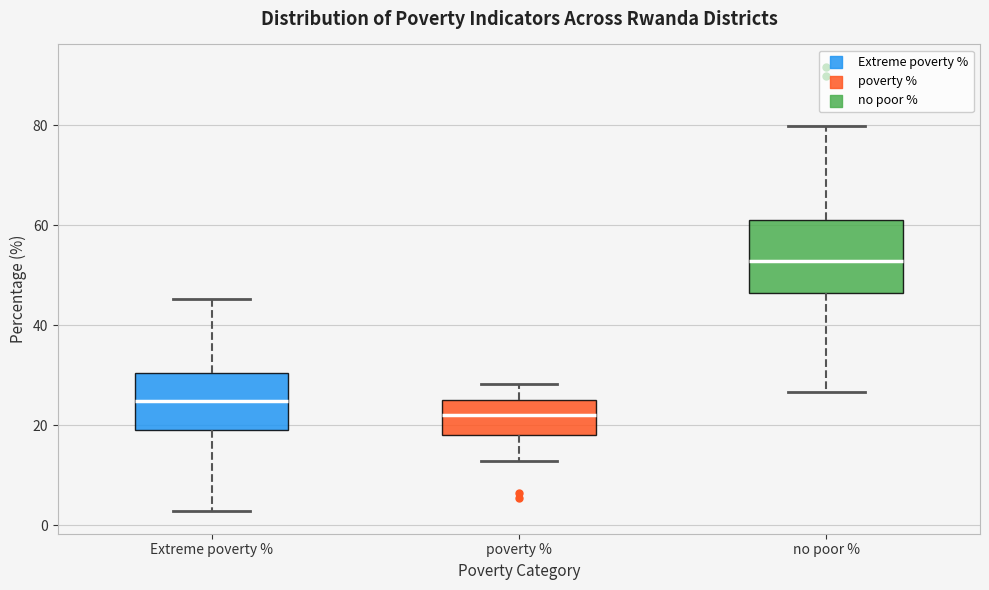

Reading left to right, read every box against the y-axis: the position of its median line, the range the box covers, and the ends of its whiskers. The values are not printed on the chart, so give them approximately, as read against the axis.

Extreme poverty %: median 24, box 20 to 30, whiskers 2 to 46
poverty %: median 22, box 18 to 26, whiskers 12 to 28
no poor %: median 52, box 46 to 62, whiskers 26 to 80